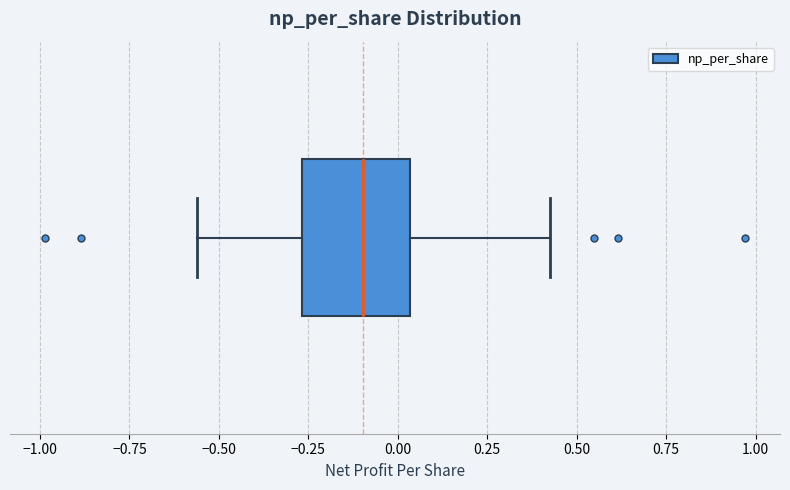

Read this box plot against the x-axis: the position of the median line, the range covered by the box, and the ends of both whiskers. The values are not printed on the chart, so give them approximately, as read against the axis.

median -0.10, box -0.25 to 0.05, whiskers -0.55 to 0.40